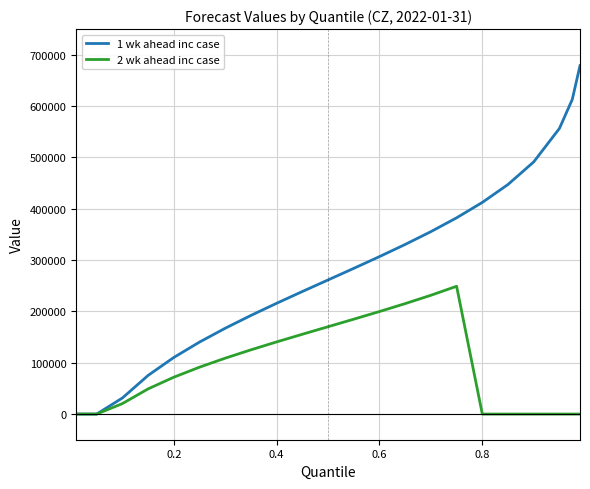

In 2 wk ahead inc case, how many points are higher than both neighbors (excluding endpoints)?

1